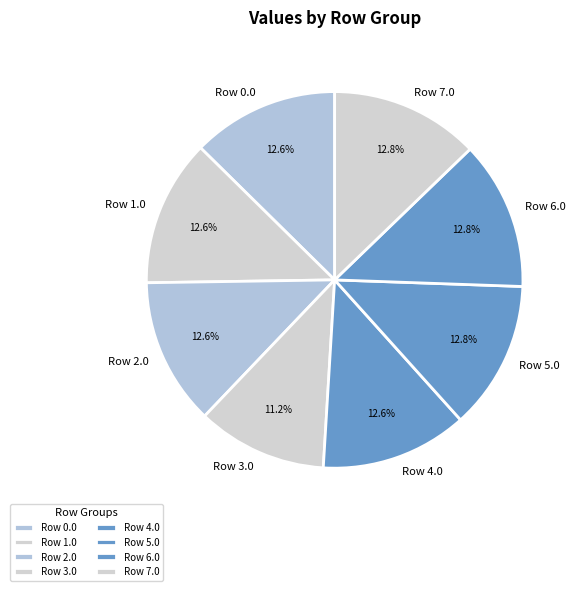

To the nearest percent, what is the difference between the largest and smallest slice percentages?

2%